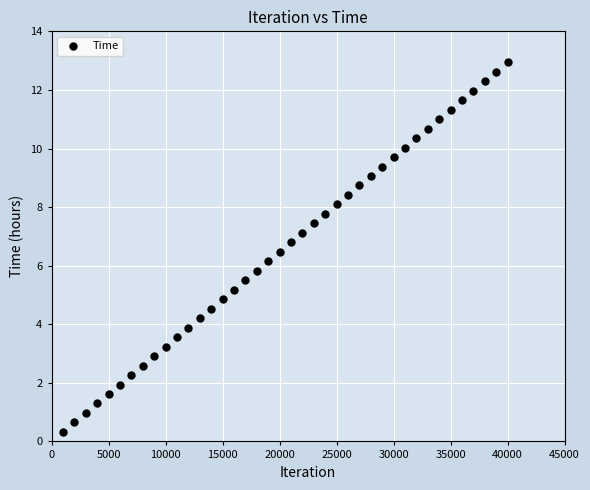

What is the range of X values (max minus min)?

39000.0